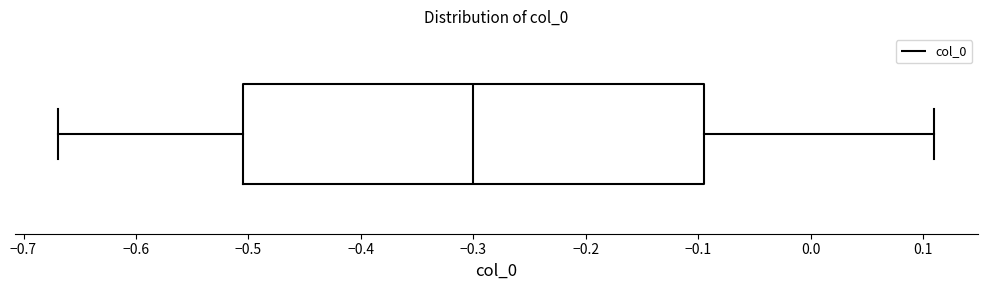

Read this box plot against the x-axis: the position of the median line, the range covered by the box, and the ends of both whiskers. The values are not printed on the chart, so give them approximately, as read against the axis.

median -0.30, box -0.50 to -0.09, whiskers -0.67 to 0.11